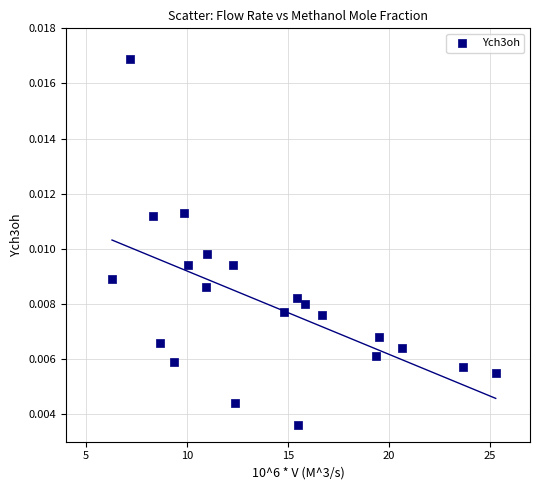

What is the range of X values (max minus min)?

19.0